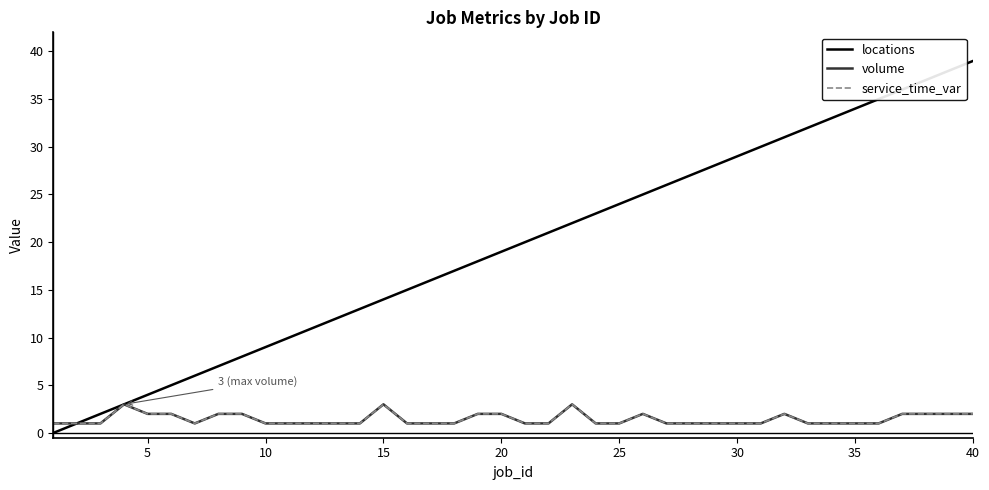

Is this an area chart (filled region under the line)?

No